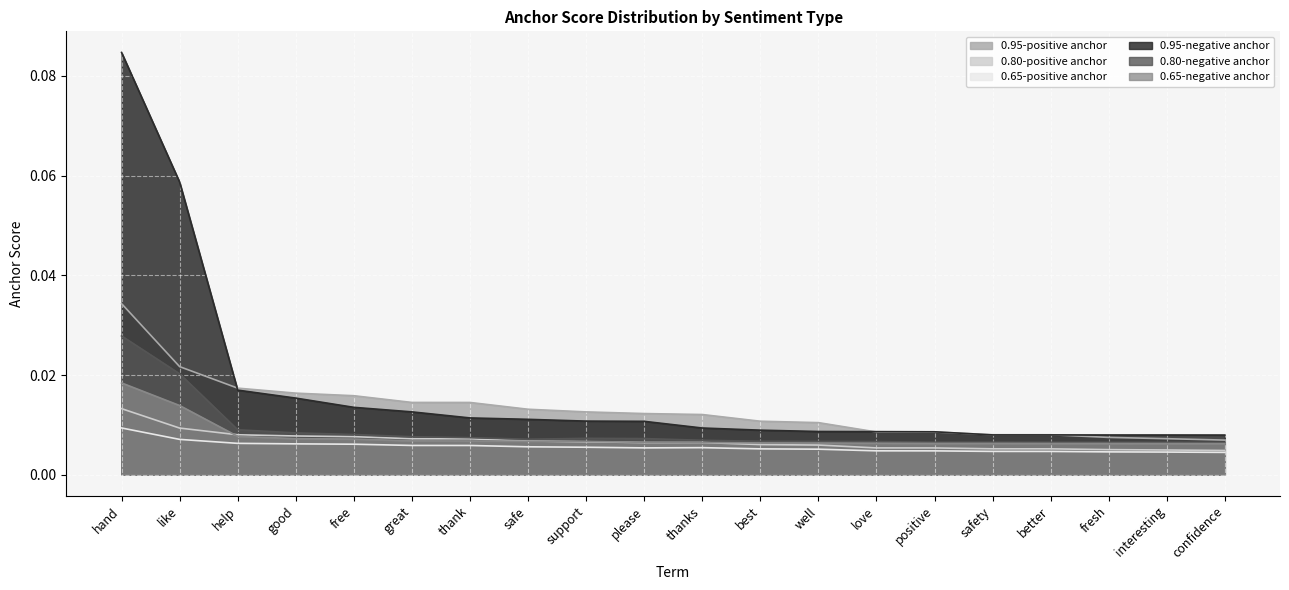

What are all the series names shown in the legend?

0.95-positive anchor, 0.80-positive anchor, 0.65-positive anchor, 0.95-negative anchor, 0.80-negative anchor, 0.65-negative anchor